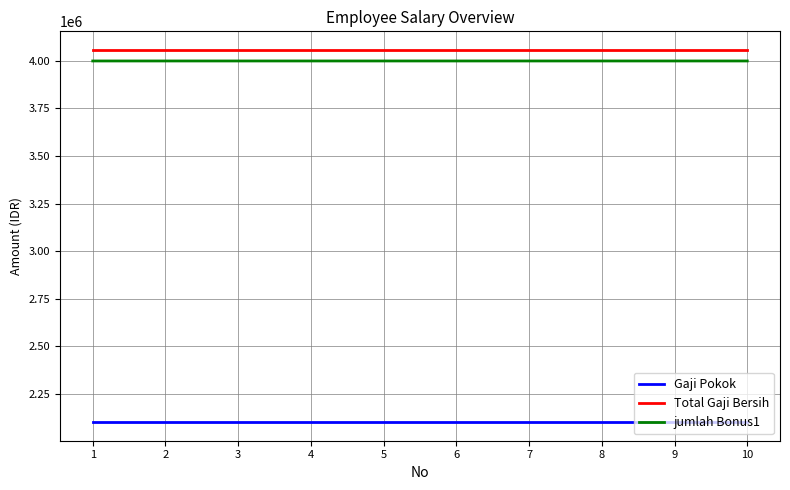

What is the spread (max minus min) of values at 6?

1958006